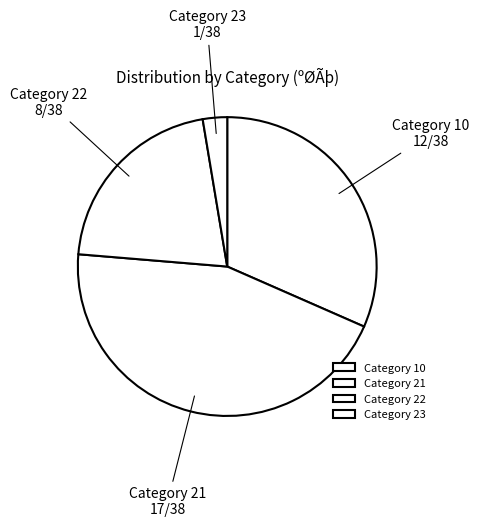

The Category 10 slice represents 32% of the pie. True or false?

True